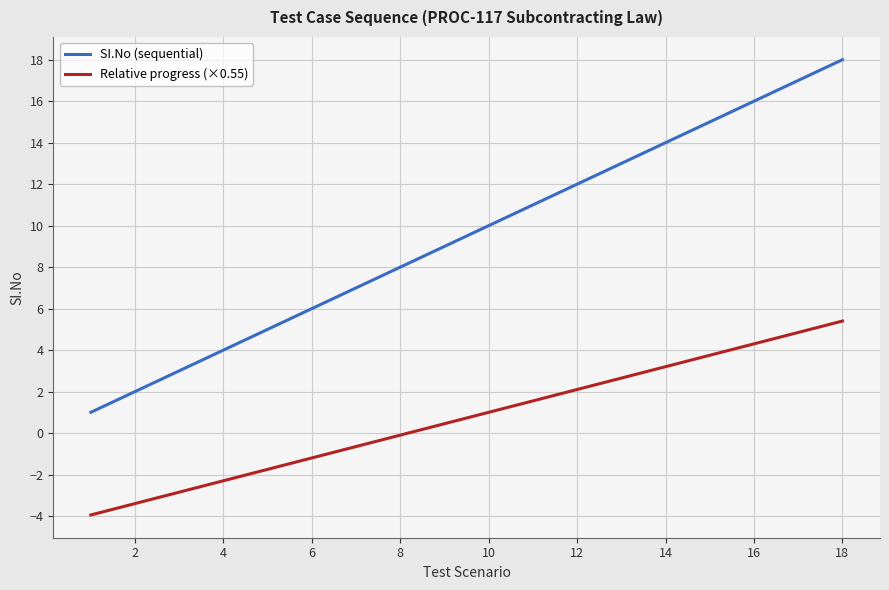

What is the sum of all Relative progress (×0.55) values?

13.1